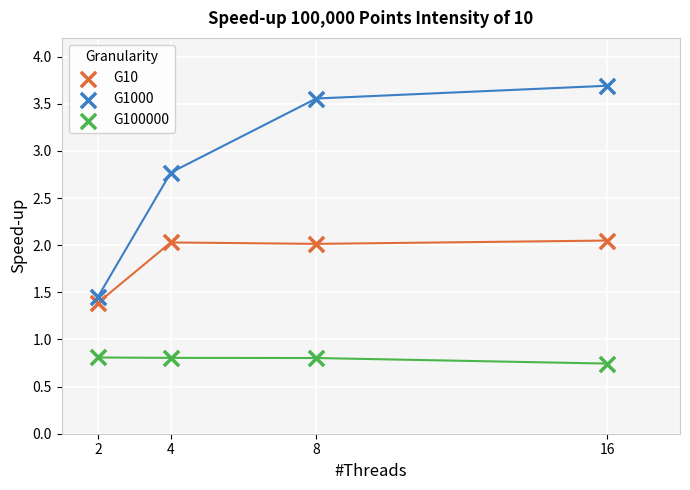

Which series contains the lowest Y value?

G100000